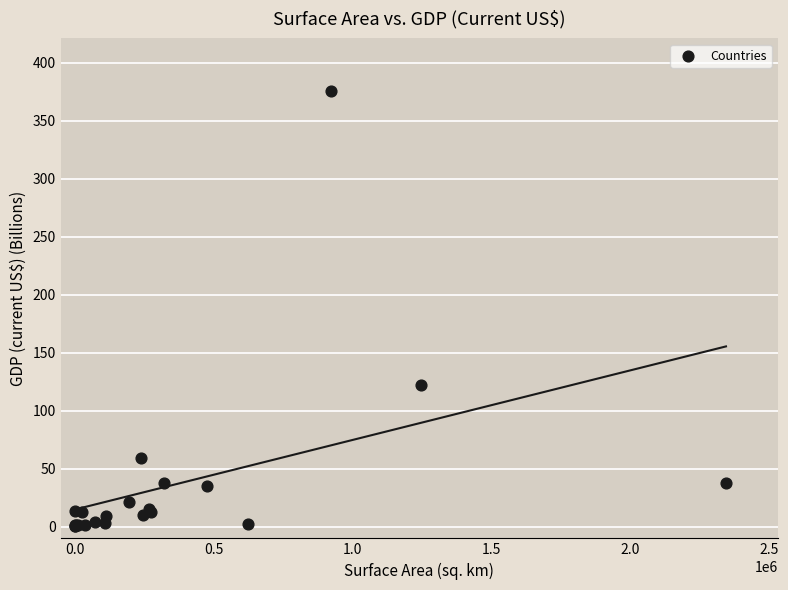

What Y value in the scatter plot is closest to 188?

122.1